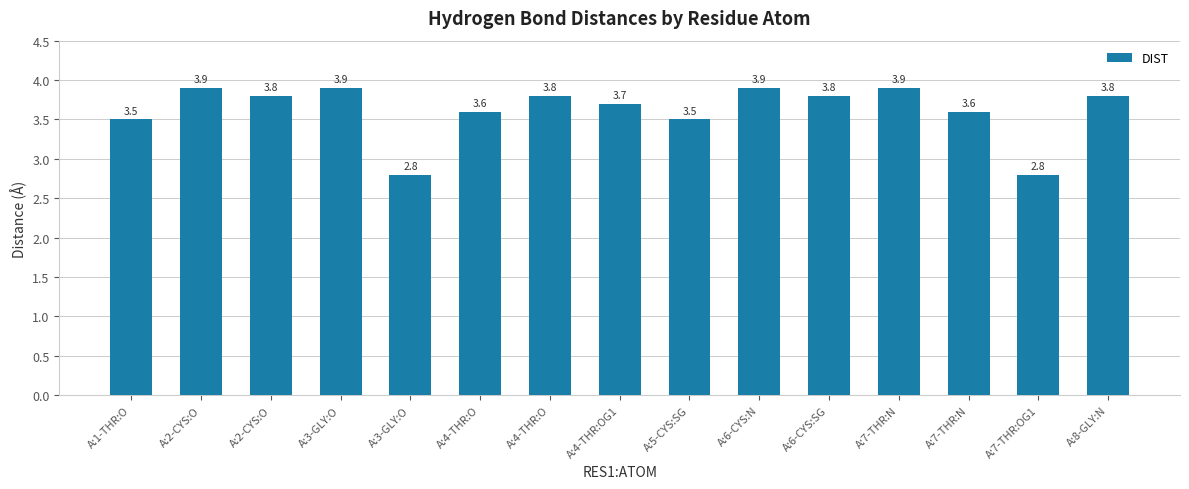

Which has a higher value, A:4-THR:OG1 or A:7-THR:N?

A:4-THR:OG1